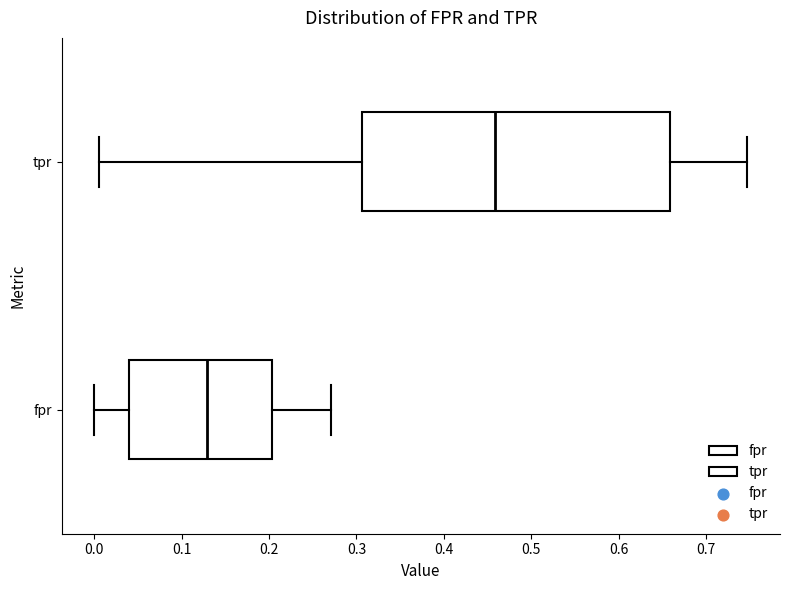

Reading bottom to top, read every box against the x-axis: the position of its median line, the range the box covers, and the ends of its whiskers. The values are not printed on the chart, so give them approximately, as read against the axis.

fpr: median 0.13, box 0.04 to 0.20, whiskers 0.00 to 0.27
tpr: median 0.46, box 0.31 to 0.66, whiskers 0.01 to 0.75